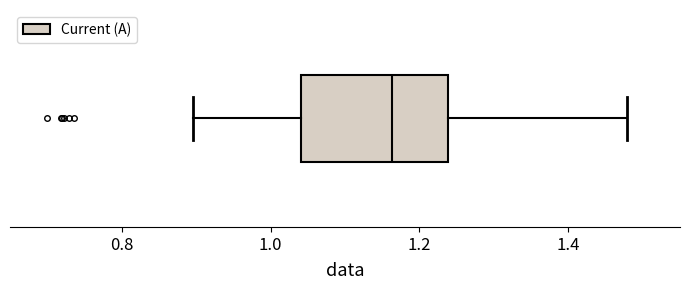

Read this box plot against the x-axis: the position of the median line, the range covered by the box, and the ends of both whiskers. The values are not printed on the chart, so give them approximately, as read against the axis.

median 1.16, box 1.04 to 1.24, whiskers 0.90 to 1.48